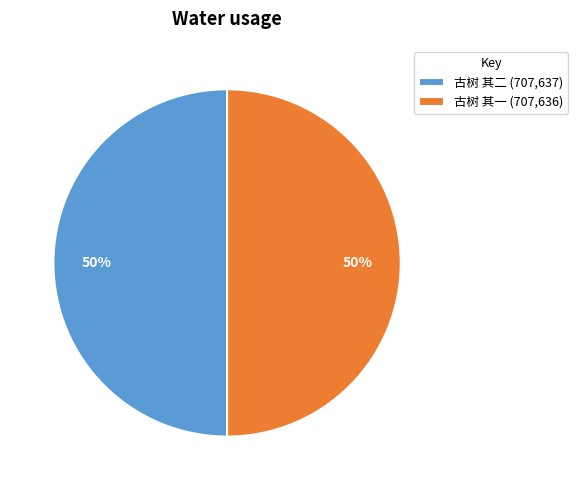

Approximately how many times larger is the value at 古树 其一 (707,636) compared to 古树 其二 (707,637)?

1.0